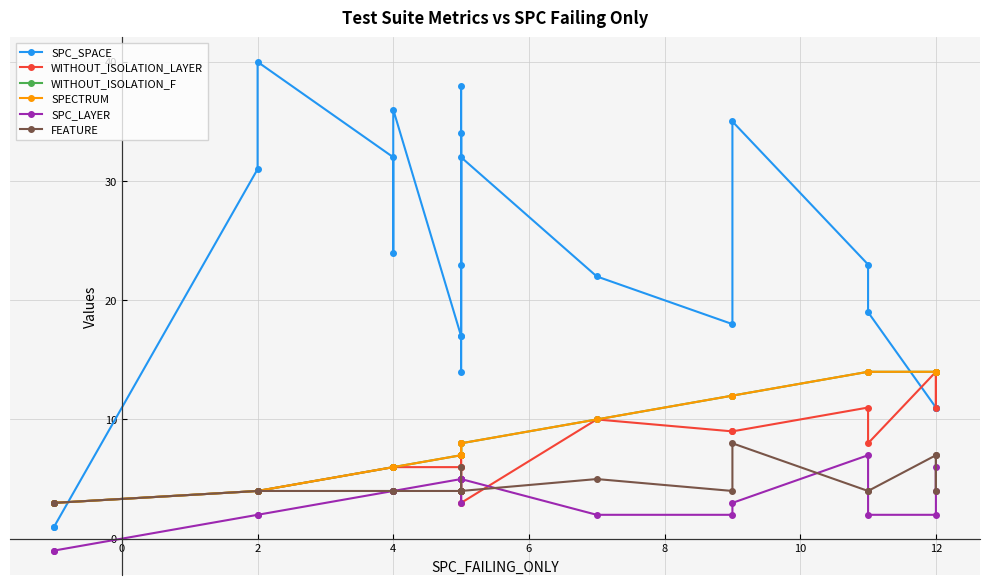

What is the sum of the SPC_LAYER values at 10 and 2?

7